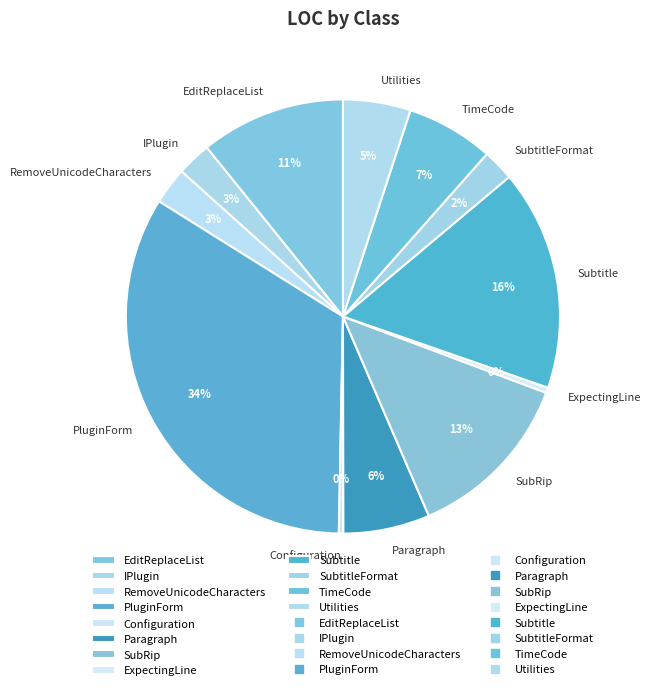

Is it true that Paragraph is 16% of the pie?

False